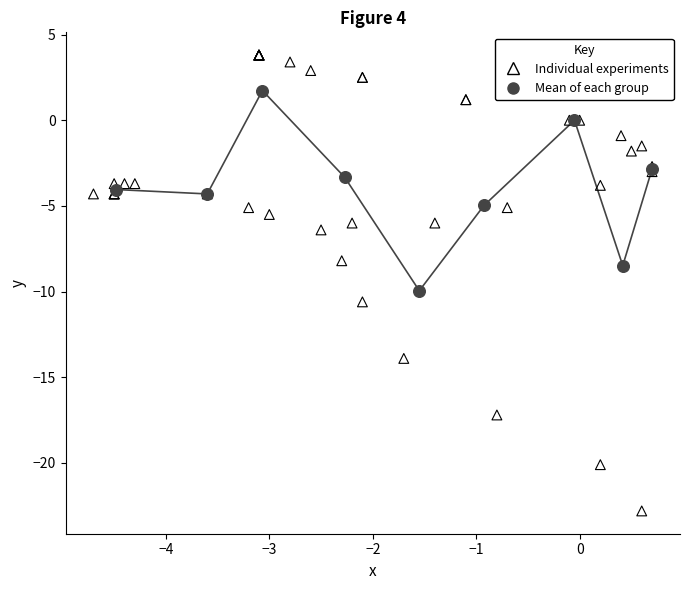

Which series reaches the maximum Y coordinate?

Individual experiments